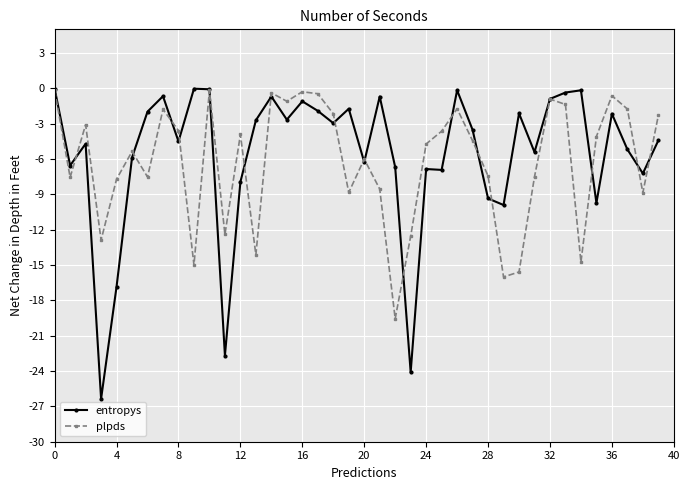

Which series has the largest range (max minus min)?

entropys